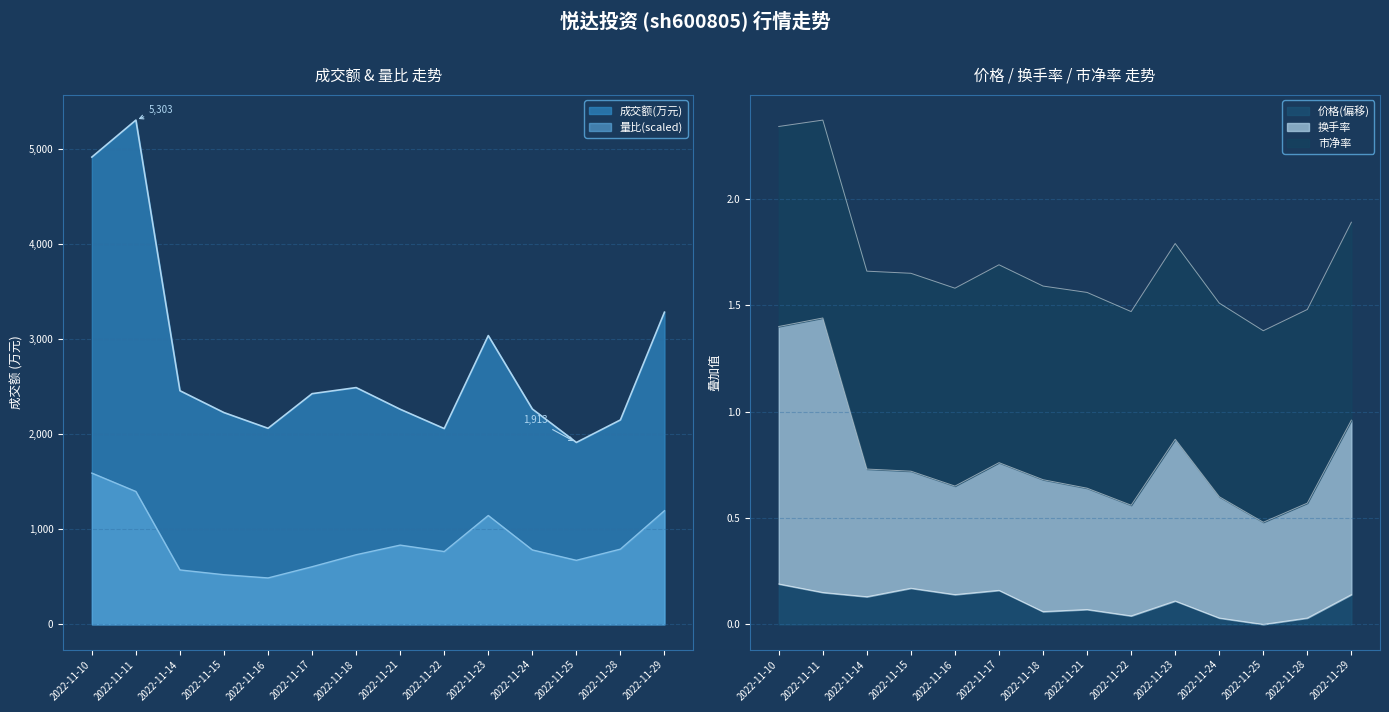

What is the maximum value for 量比(scaled)?

1590.9